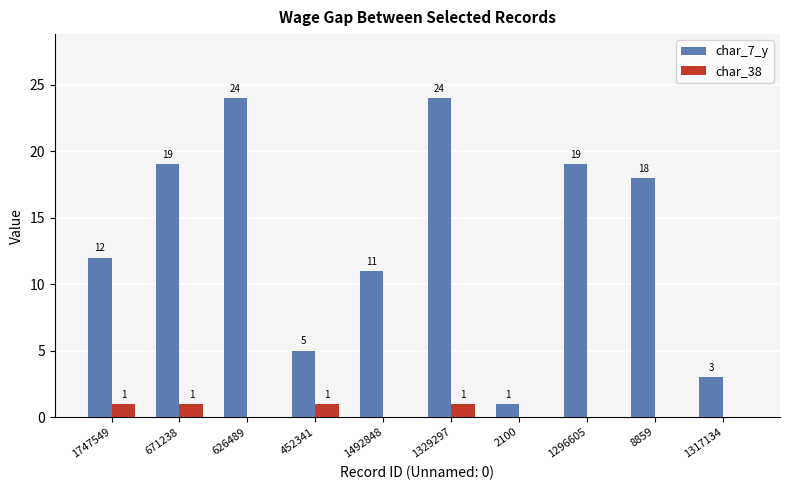

How many categories are shown in the chart?

10